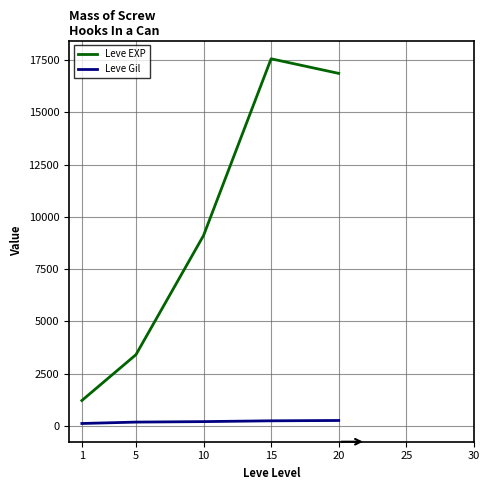

What is the difference between the maximum and minimum values in the Leve EXP series?

16350.0